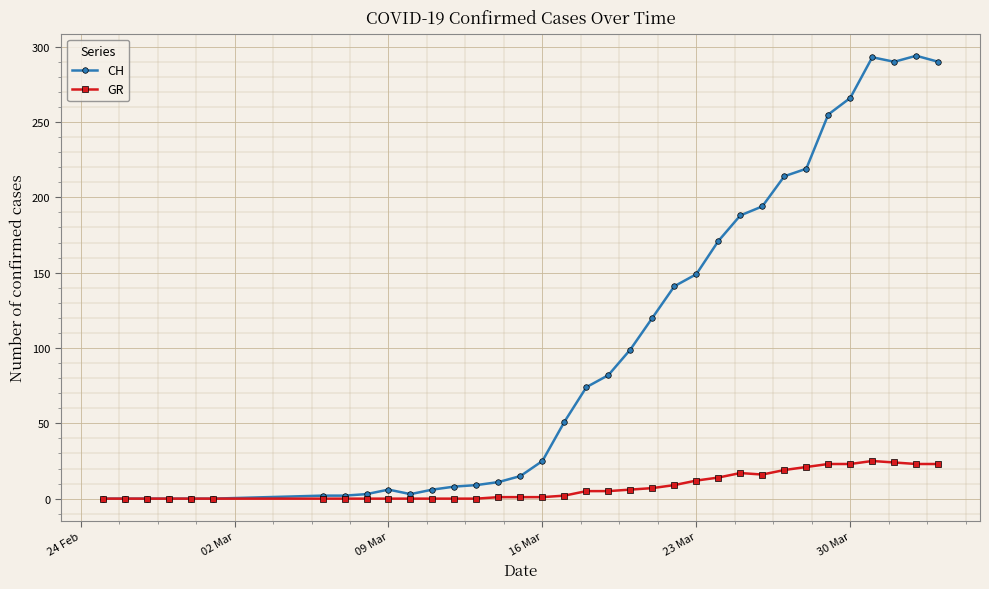

Which series has the largest total across all categories?

CH